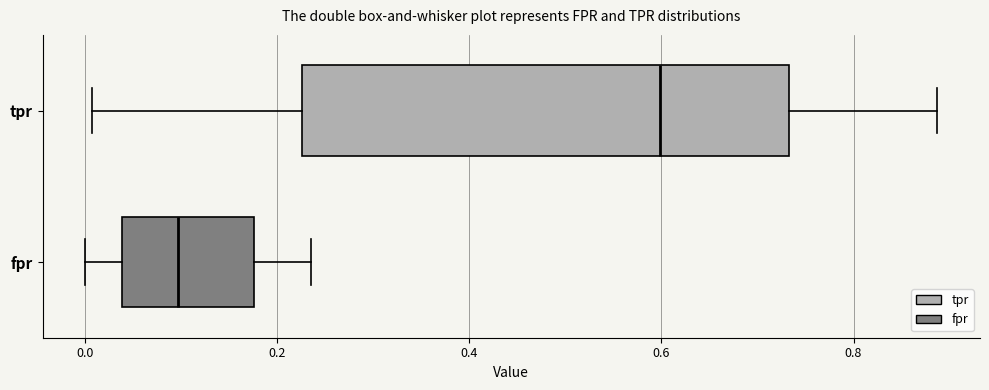

Reading bottom to top, read every box against the x-axis: the position of its median line, the range the box covers, and the ends of its whiskers. The values are not printed on the chart, so give them approximately, as read against the axis.

fpr: median 0.10, box 0.04 to 0.18, whiskers 0.00 to 0.24
tpr: median 0.60, box 0.22 to 0.74, whiskers 0.00 to 0.88